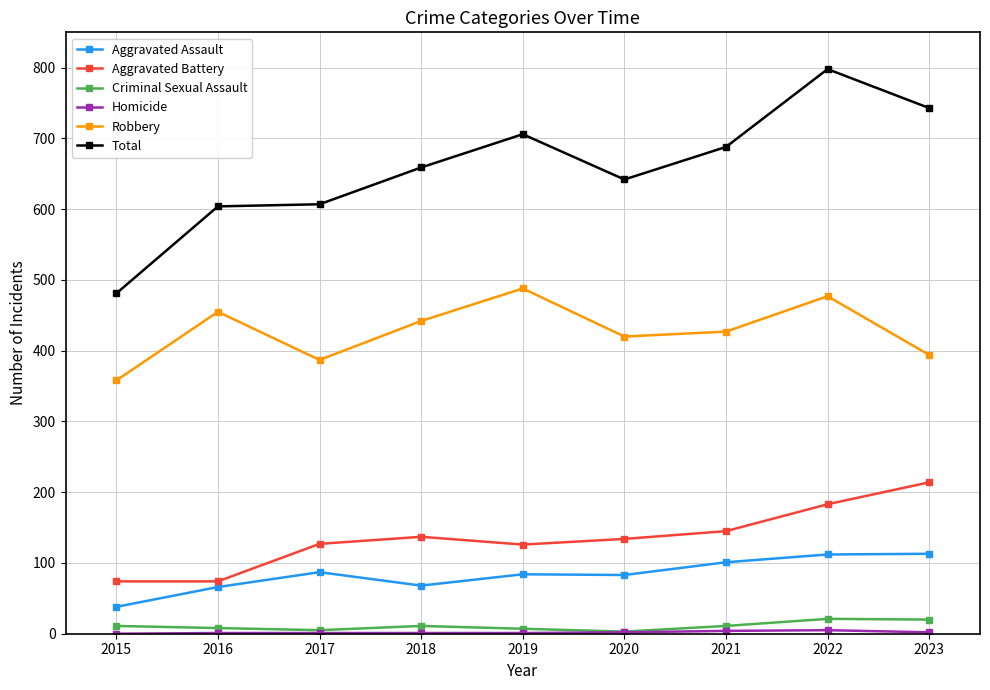

What is the total value across all series at 2015?

962